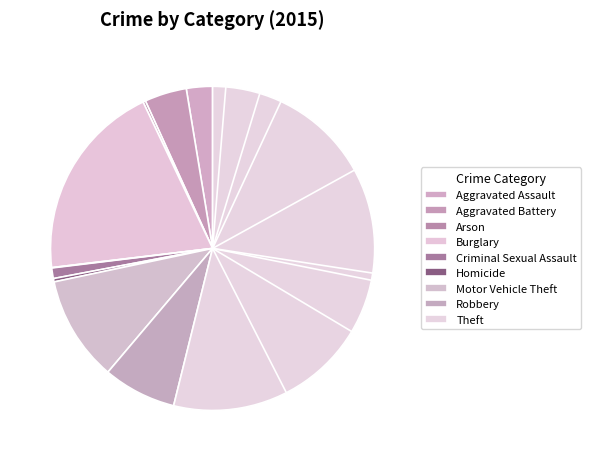

How many slices are in this pie chart?

9